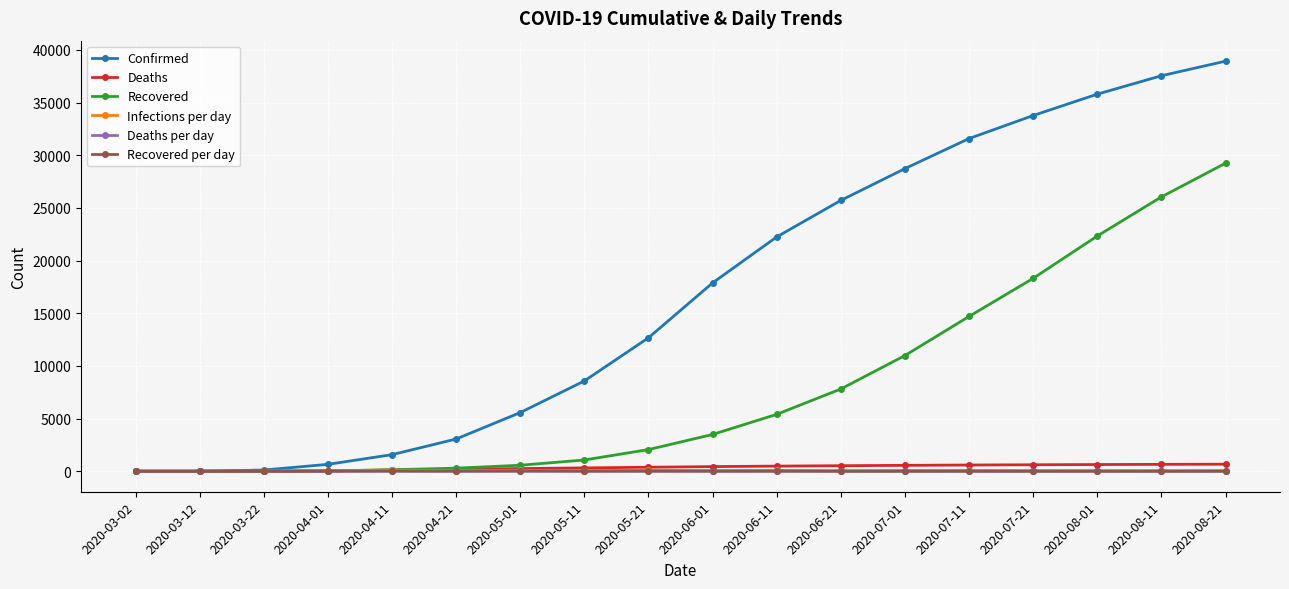

The value of Recovered at 2020-08-11 is 26050. True or false?

True